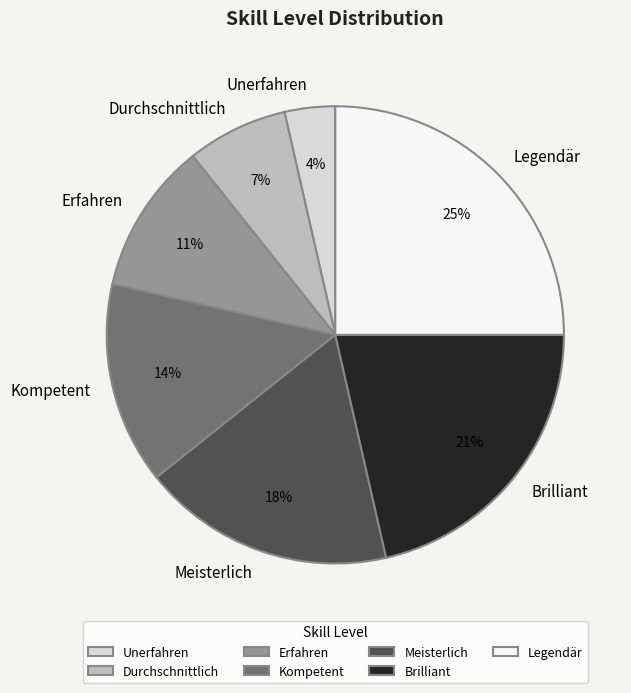

Combined, do Meisterlich and Legendär account for over 50%?

No